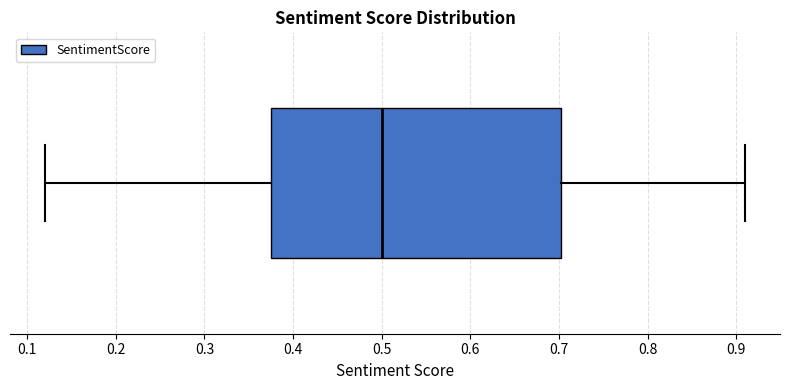

Read this box plot against the x-axis: the position of the median line, the range covered by the box, and the ends of both whiskers. The values are not printed on the chart, so give them approximately, as read against the axis.

median 0.50, box 0.38 to 0.70, whiskers 0.12 to 0.91